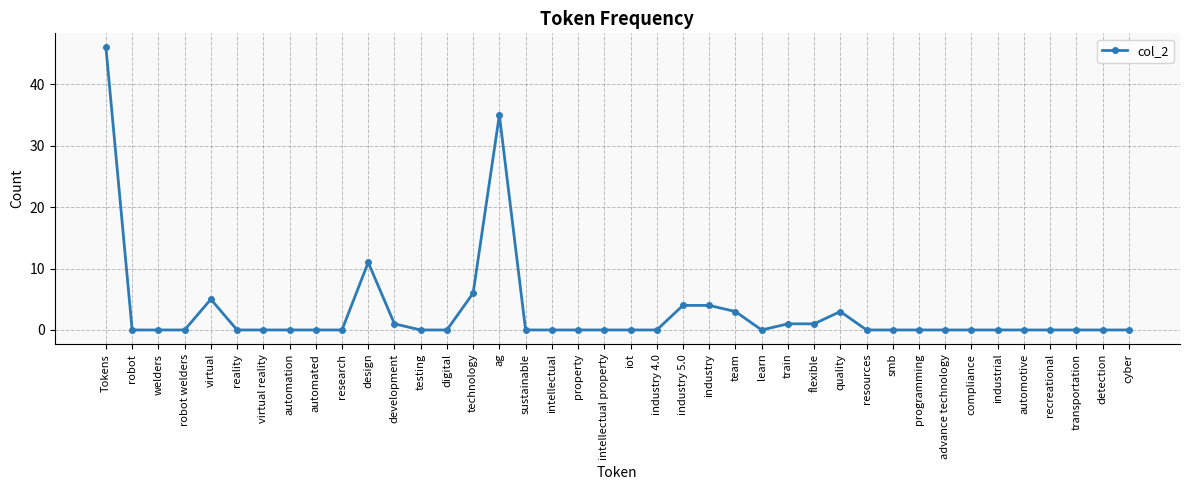

What is the change in value from automation to train?

+1